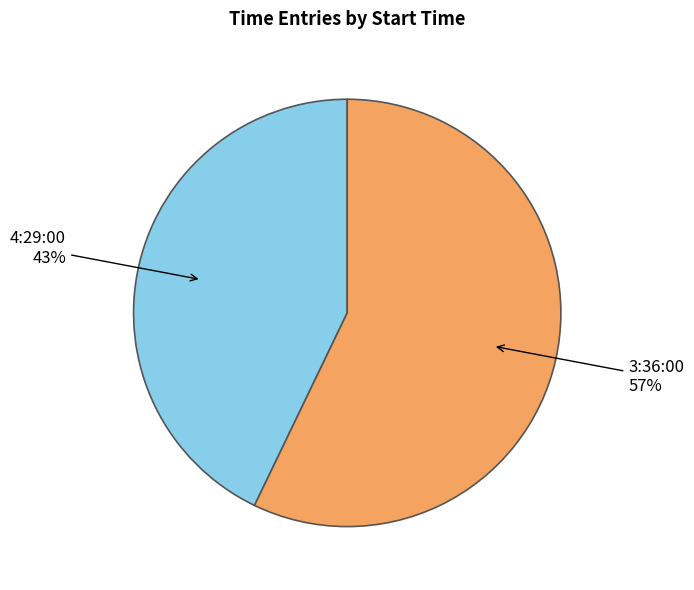

To the nearest percent, what portion does 3:36:00 represent?

57%